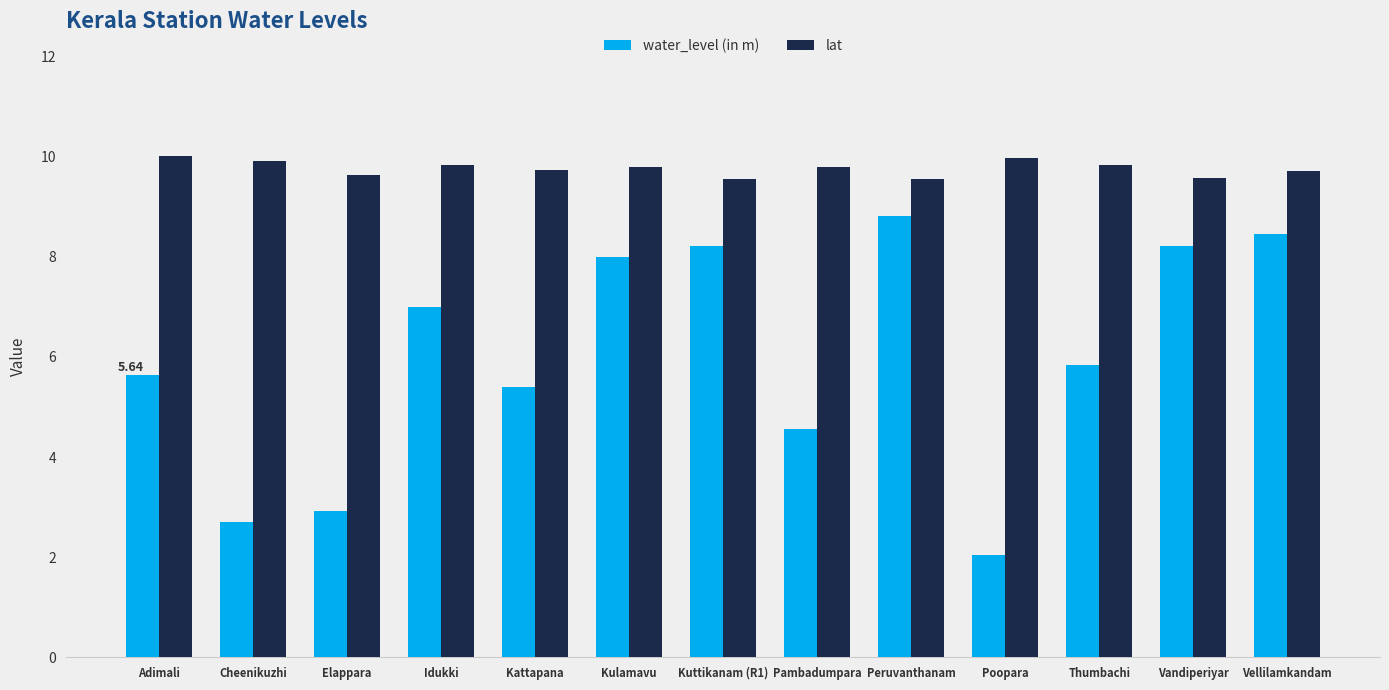

What is the average value of the water_level (in m) series?

6.0